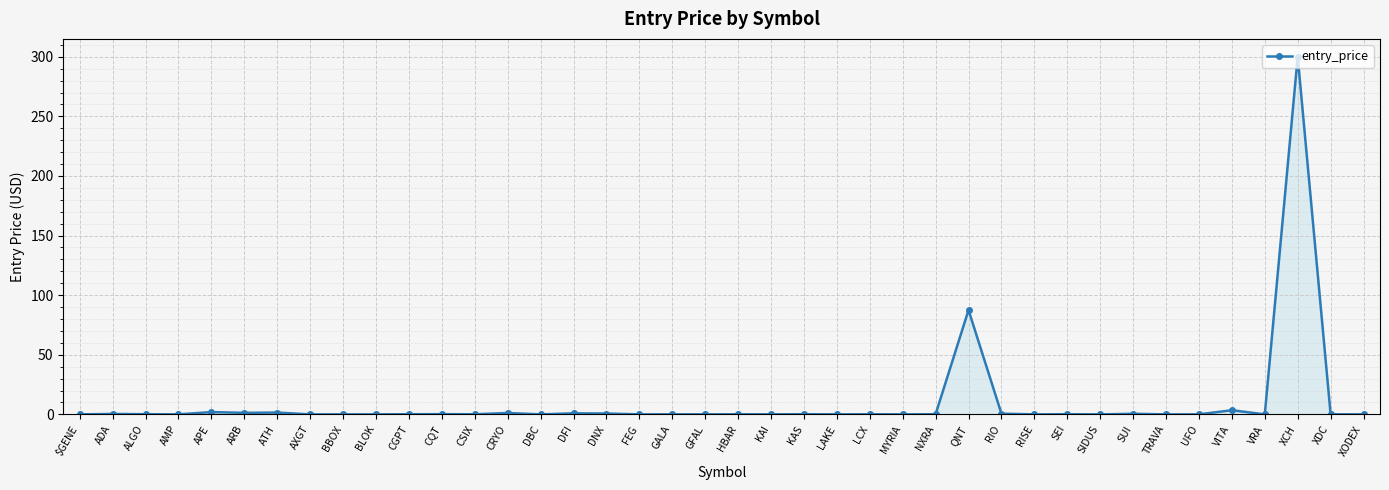

How many lines are shown in the chart?

1